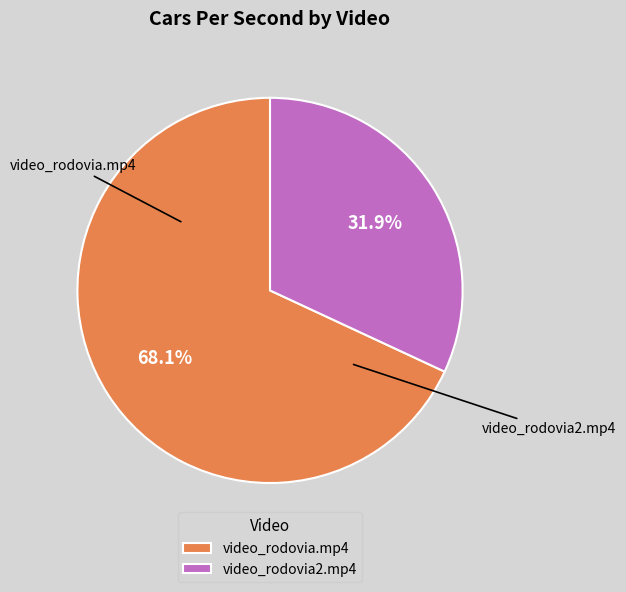

To the nearest percent, what portion does video_rodovia.mp4 represent?

68%